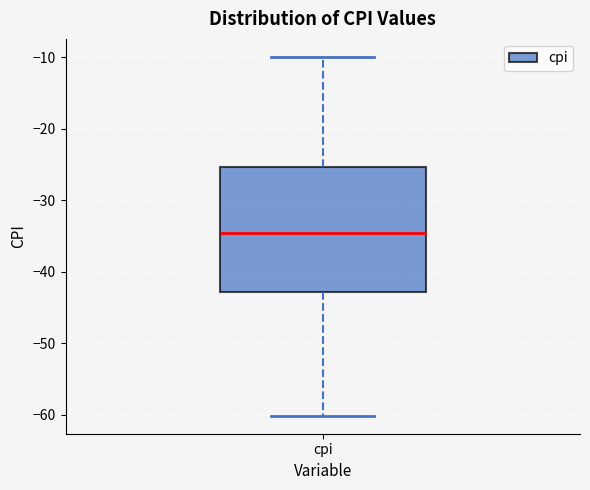

Where is the lower edge of the box for cpi on the y-axis? The values are not printed on the chart, so give them approximately, as read against the axis.

-43